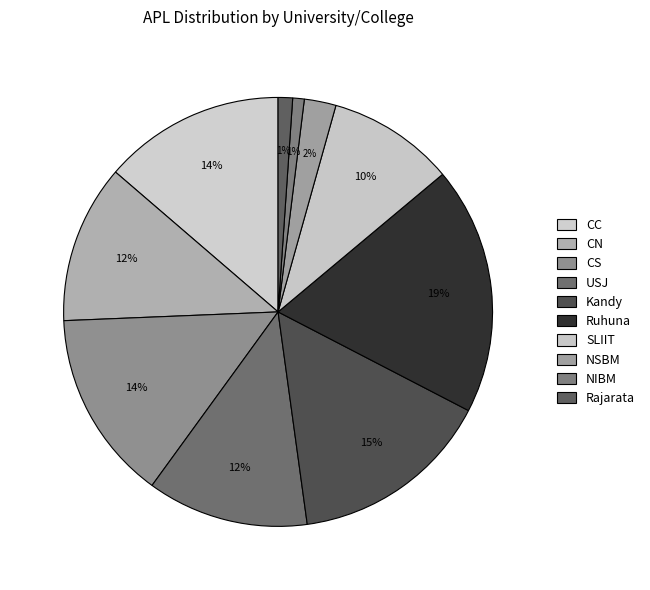

To the nearest percent, what percentage of the pie is NSBM?

2%